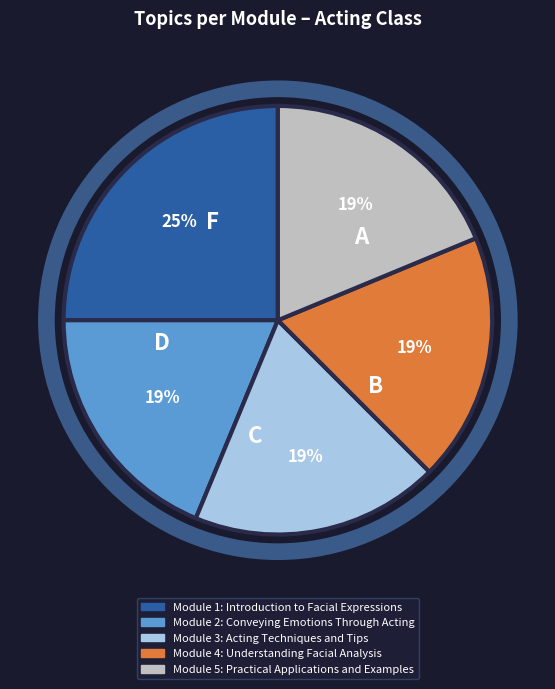

Which has a higher value, Module 1: Introduction to Facial Expressions or Module 5: Practical Applications and Examples?

Module 1: Introduction to Facial Expressions